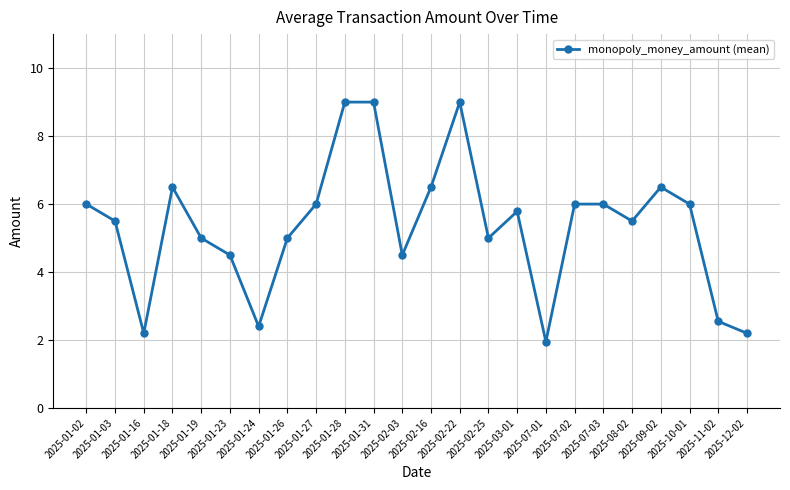

At which label does the data first exceed 5?

2025-01-02